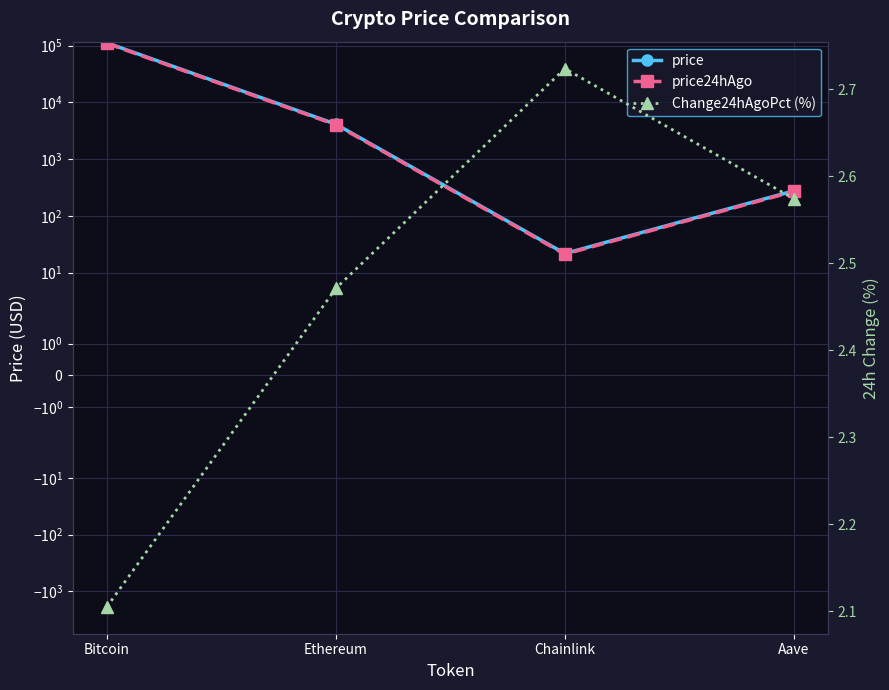

What is the average value of the price24hAgo series?

28504.1